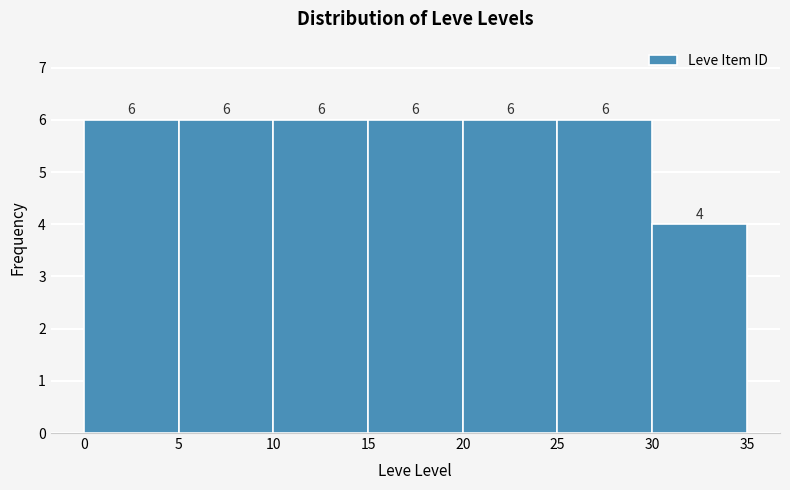

Reading left to right, list every bar in this chart as the range it spans on the x-axis followed by its height.

0 to 5: 6
5 to 10: 6
10 to 15: 6
15 to 20: 6
20 to 25: 6
25 to 30: 6
30 to 35: 4